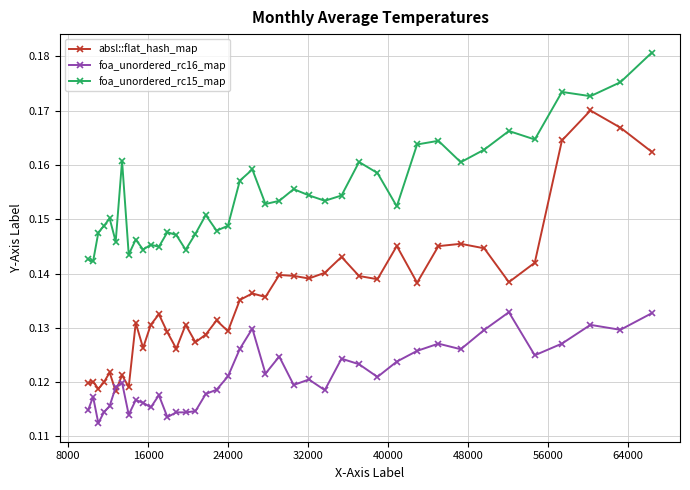

Which series has the largest range (max minus min)?

absl::flat_hash_map